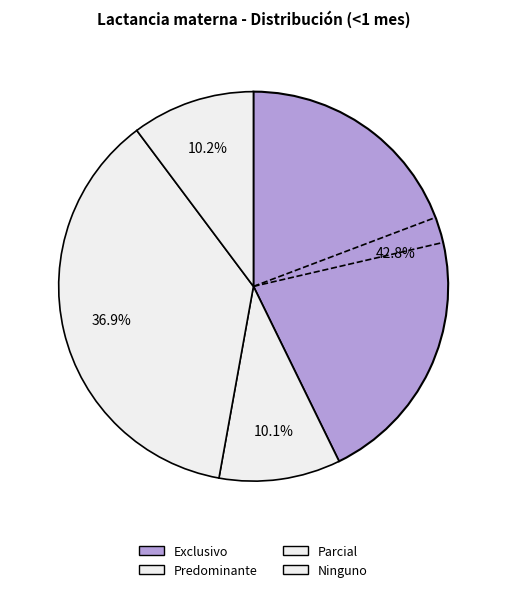

How many segments does this pie chart have?

4